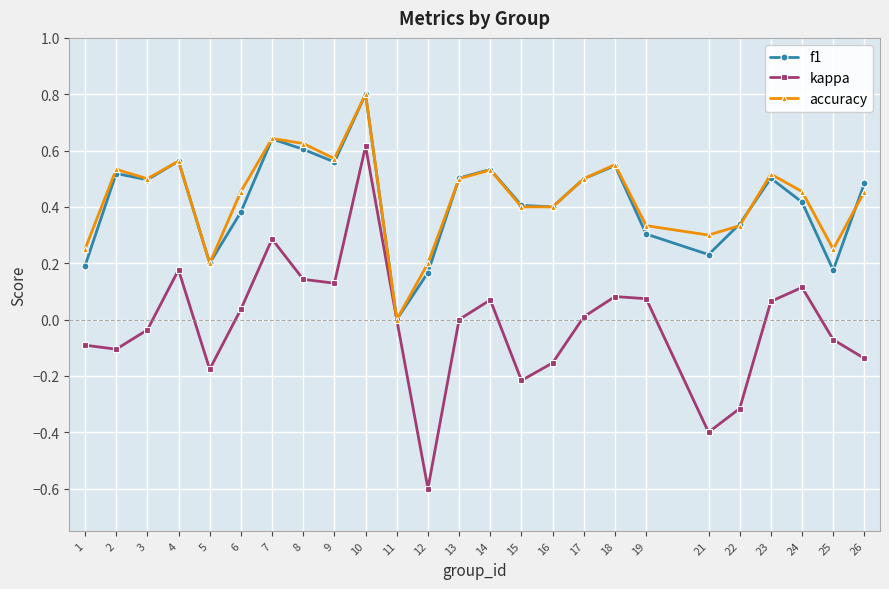

Which series changed the most between 2 and 5?

accuracy